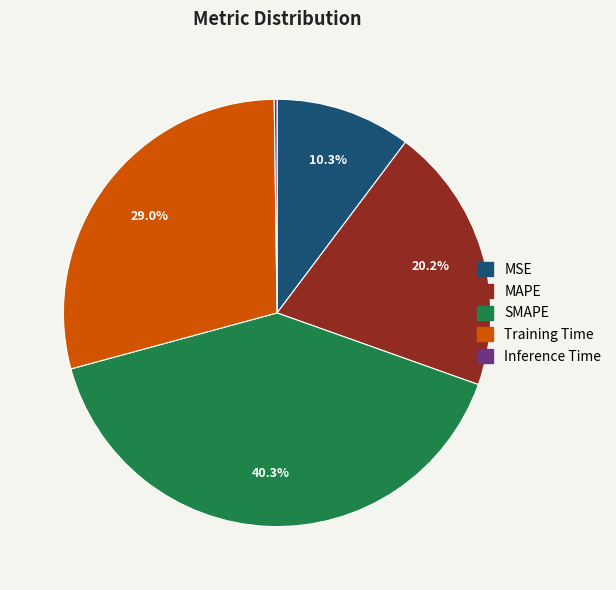

To the nearest percent, what is the difference between the Training Time and SMAPE slice percentages?

11%